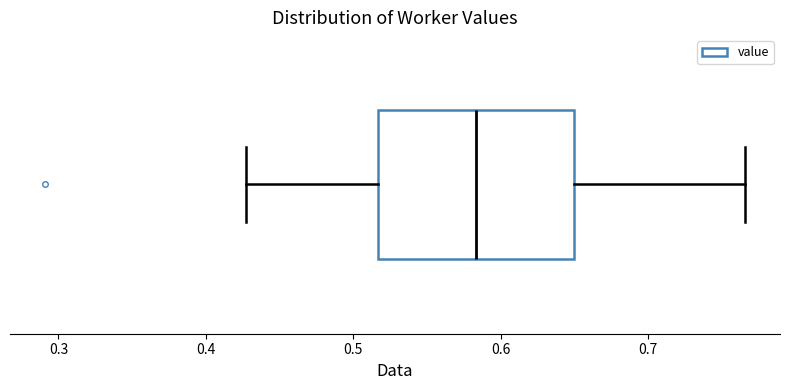

Where does the right whisker of the box end on the x-axis? The values are not printed on the chart, so give them approximately, as read against the axis.

0.77